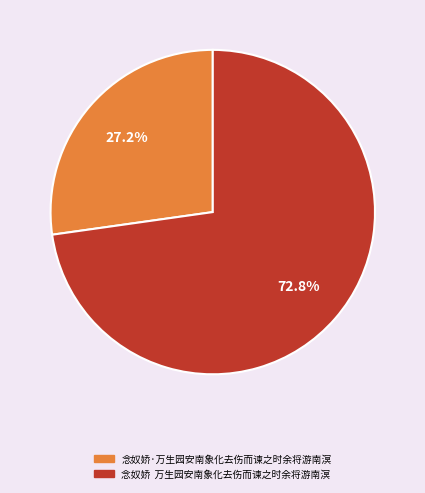

Rank the categories by value from lowest to highest.

念奴娇·万生园安南象化去伤而谏之时余将游南溟, 念奴娇 万生园安南象化去伤而谏之时余将游南溟